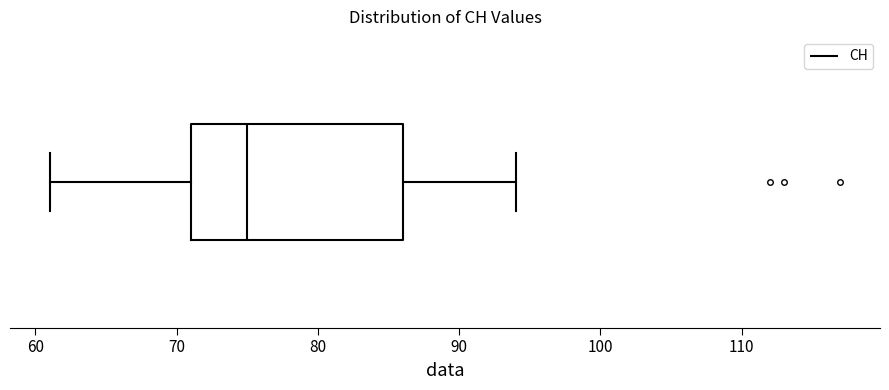

Transcribe this box plot: give where the median line is, the range the box spans, and where the two whiskers end, as read against the x-axis. The values are not printed on the chart, so give them approximately, as read against the axis.

median 75, box 71 to 86, whiskers 61 to 94